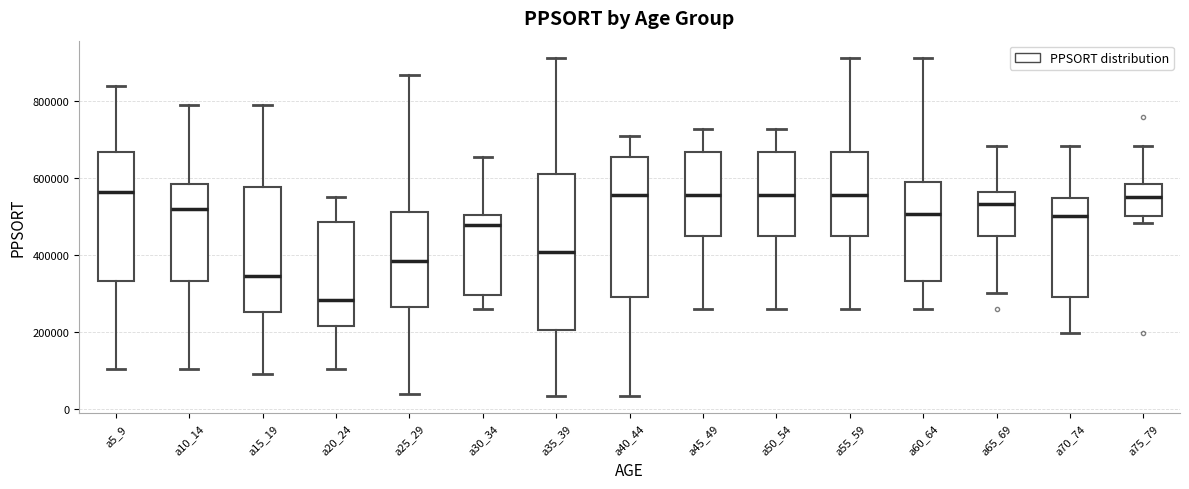

Reading left to right, transcribe this box plot: for each box, give where its median line is, the range the box spans, and where its two whiskers end, as read against the y-axis. The values are not printed on the chart, so give them approximately, as read against the axis.

a5_9: median 560000, box 340000 to 660000, whiskers 100000 to 840000
a10_14: median 520000, box 340000 to 580000, whiskers 100000 to 780000
a15_19: median 340000, box 260000 to 580000, whiskers 80000 to 780000
a20_24: median 280000, box 220000 to 480000, whiskers 100000 to 560000
a25_29: median 380000, box 260000 to 520000, whiskers 40000 to 860000
a30_34: median 480000, box 300000 to 500000, whiskers 260000 to 660000
a35_39: median 400000, box 200000 to 600000, whiskers 40000 to 920000
a40_44: median 560000, box 300000 to 660000, whiskers 40000 to 700000
a45_49: median 560000, box 440000 to 660000, whiskers 260000 to 720000
a50_54: median 560000, box 440000 to 660000, whiskers 260000 to 720000
a55_59: median 560000, box 440000 to 660000, whiskers 260000 to 920000
a60_64: median 500000, box 340000 to 580000, whiskers 260000 to 920000
a65_69: median 540000, box 440000 to 560000, whiskers 300000 to 680000
a70_74: median 500000, box 300000 to 540000, whiskers 200000 to 680000
a75_79: median 540000, box 500000 to 580000, whiskers 480000 to 680000